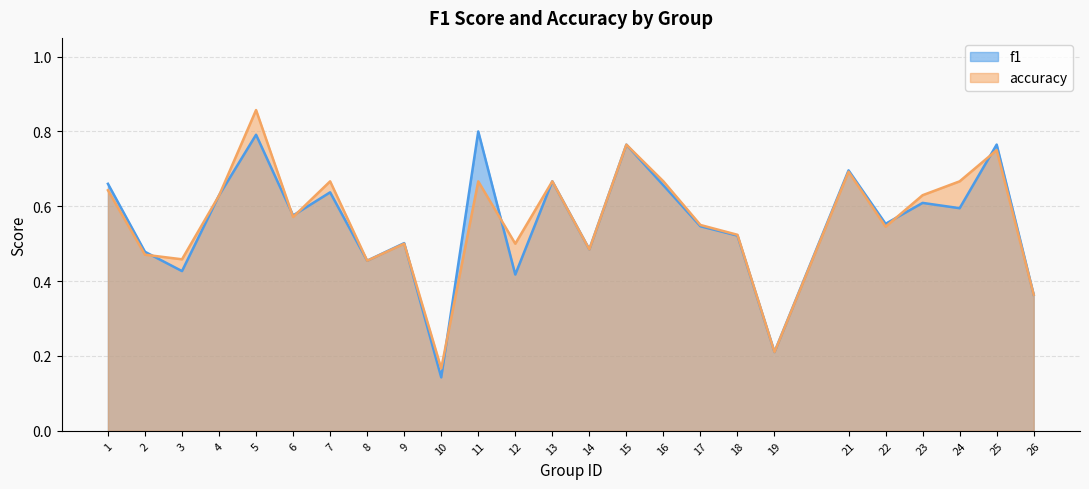

Read the accuracy value at 5.

0.9